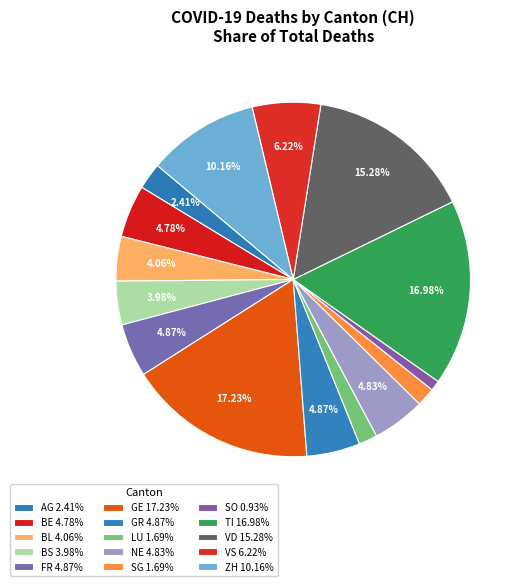

Does any single category account for the majority?

No